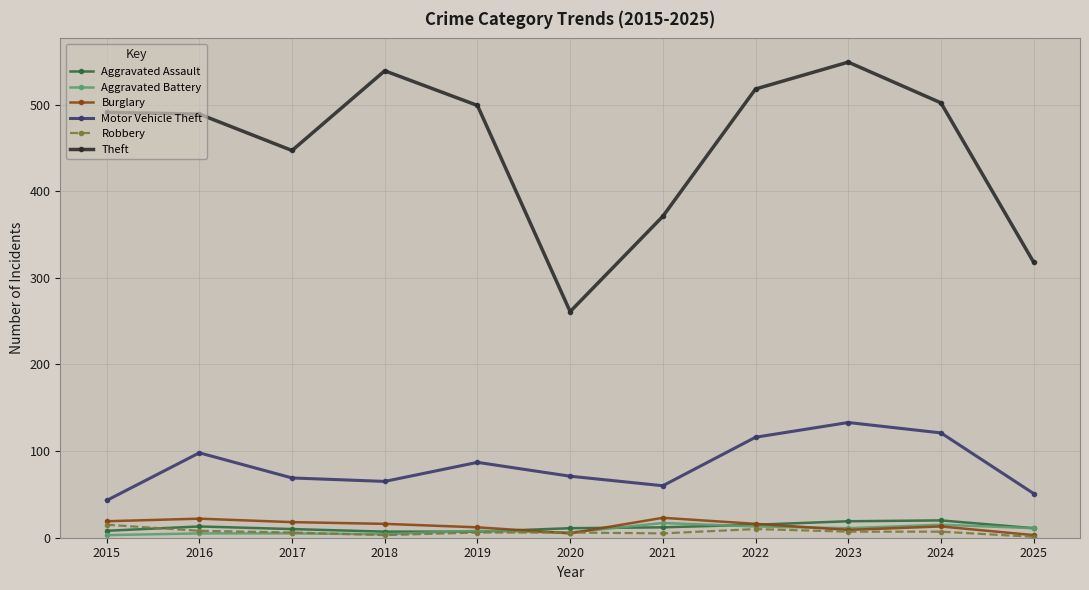

True or false: Theft has more than 0 points higher than both neighbors.

True